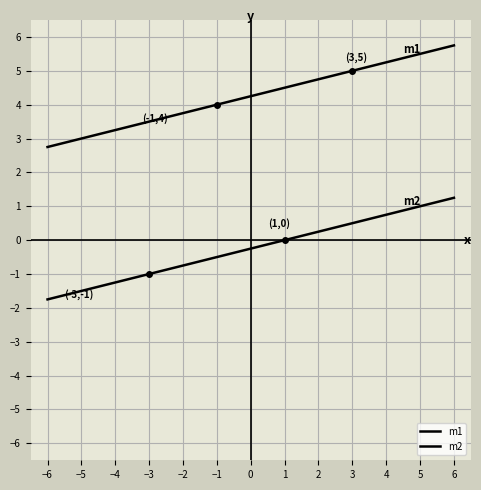

What is the value of the m1 point at the 2nd from the left?

5.8